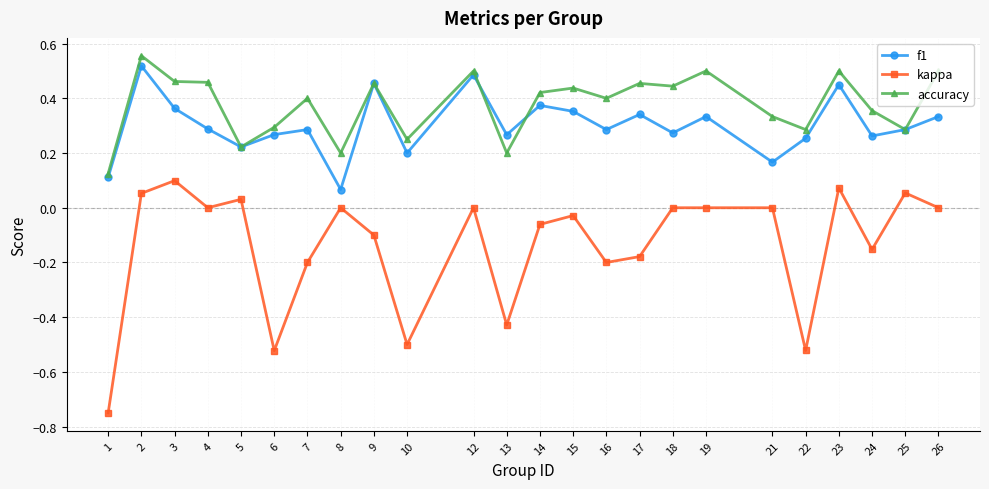

Where is the first local maximum for kappa?

3